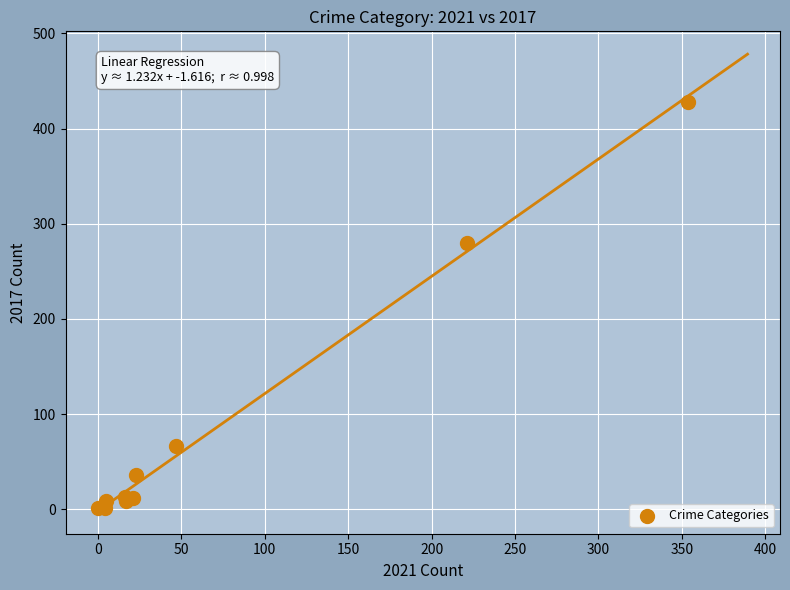

What Y value in the scatter plot is closest to 214?

280